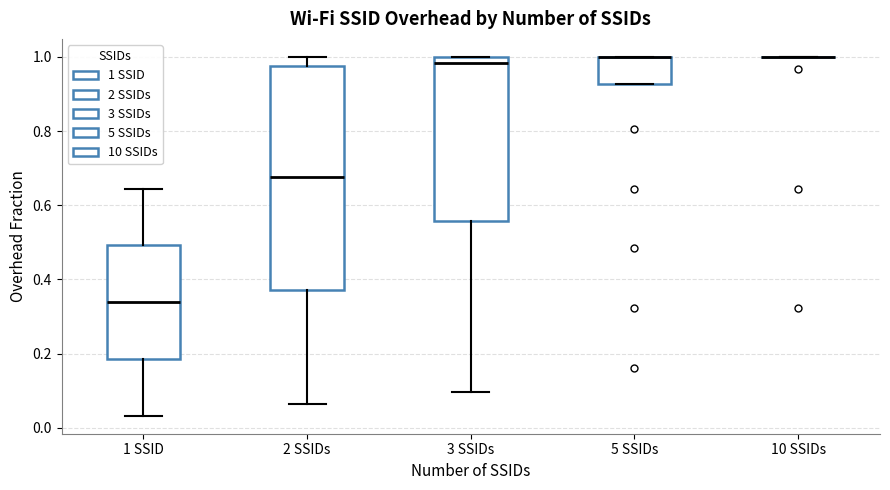

Which box is the tallest, from its lower edge to its upper edge?

2 SSIDs